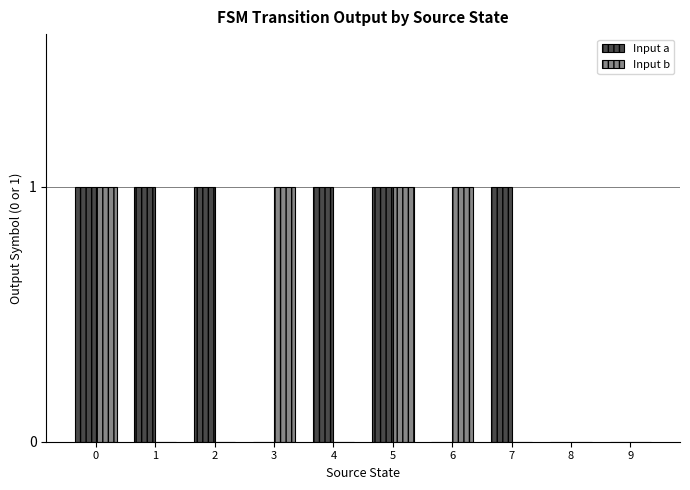

What is the sum of the Input b values at 2 and 0?

1